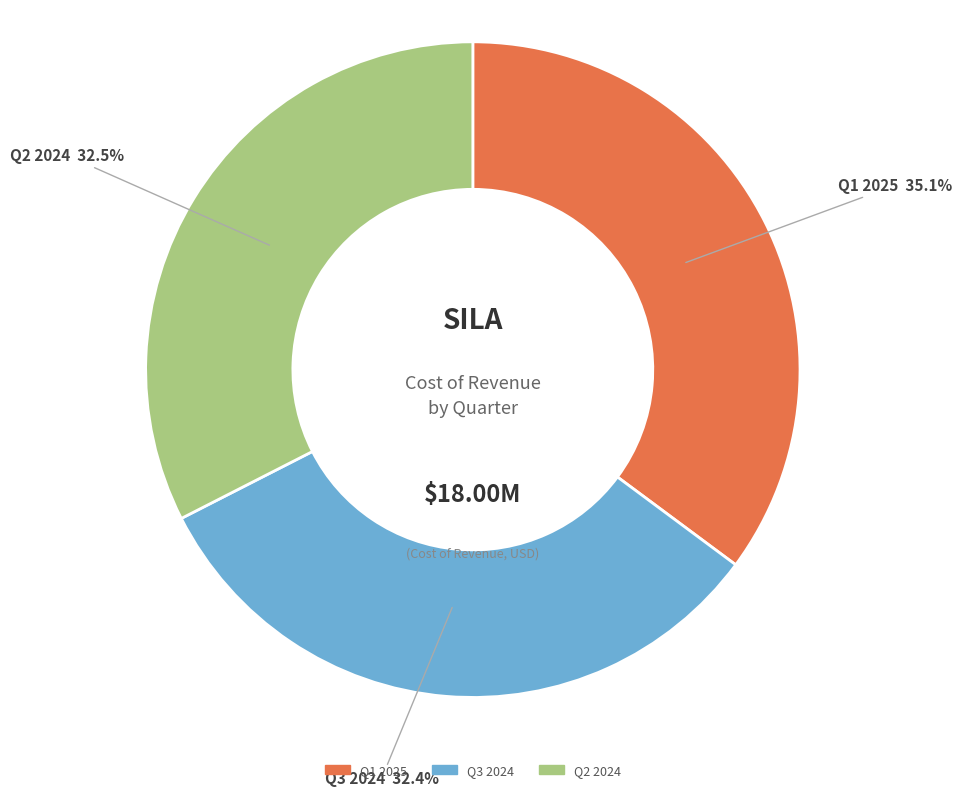

Count the number of slices in the pie.

3